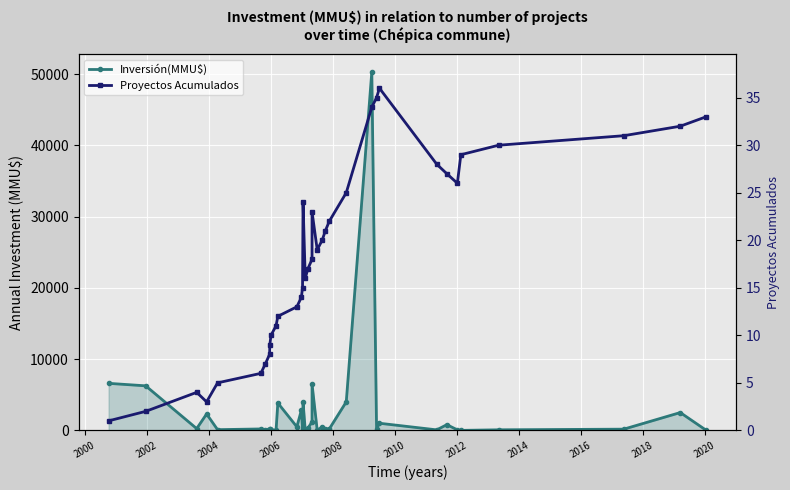

True or false: Inversión(MMU$) and Proyectos Acumulados cross at least once.

True